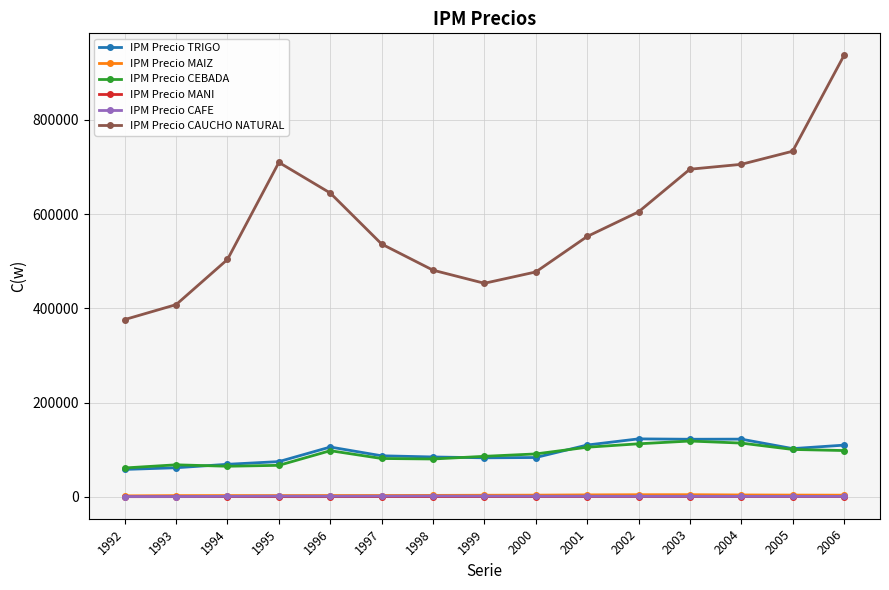

The value of IPM Precio CEBADA at 1992 is 61165.2. True or false?

True